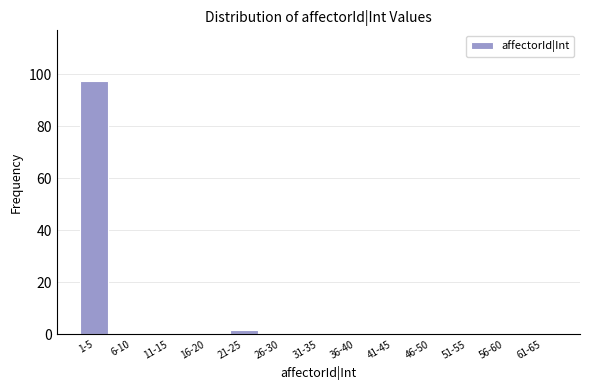

Reading left to right, extract all data points from this chart.

1-5=97.4	6-10=0.0	11-15=0.0	16-20=0.0	21-25=1.6	26-30=0.0	31-35=0.0	36-40=0.0	41-45=0.0	46-50=0.0	51-55=0.0	56-60=0.5	61-65=0.5